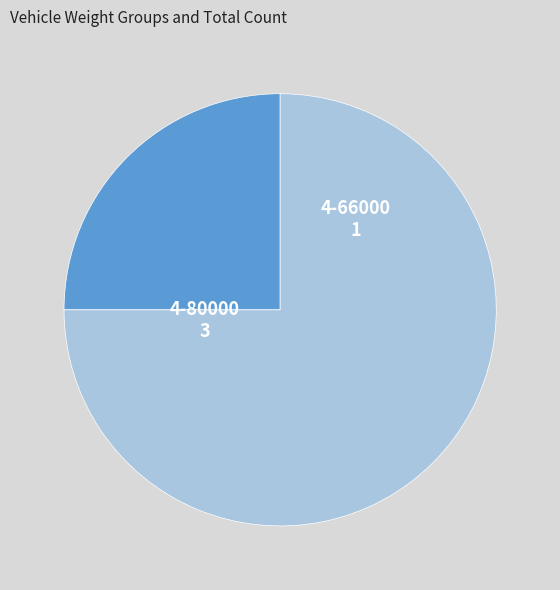

Is there any slice that represents more than half of the pie?

Yes